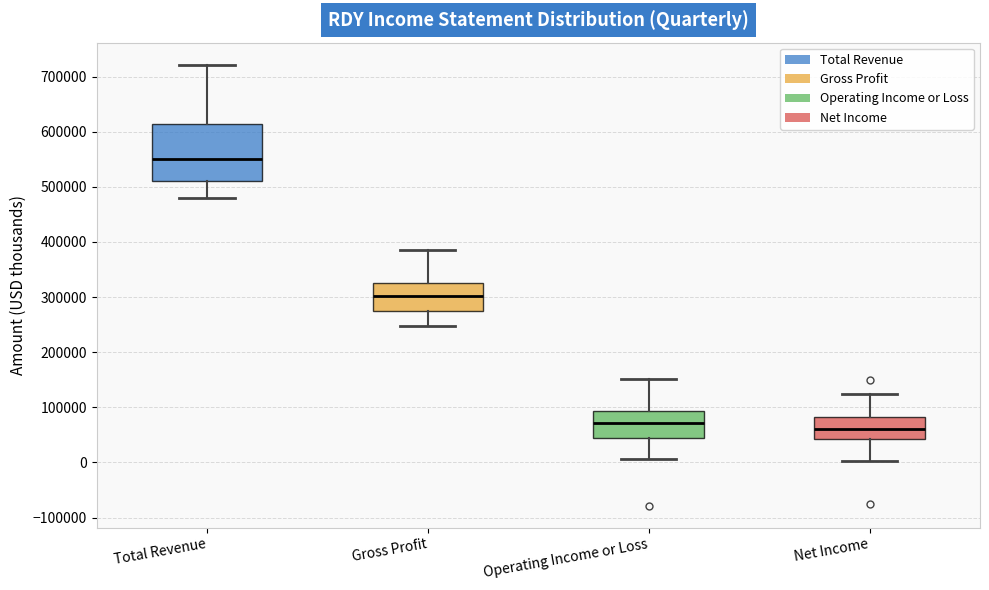

Where does the median line of the box for Operating Income or Loss sit on the y-axis? The values are not printed on the chart, so give them approximately, as read against the axis.

70000